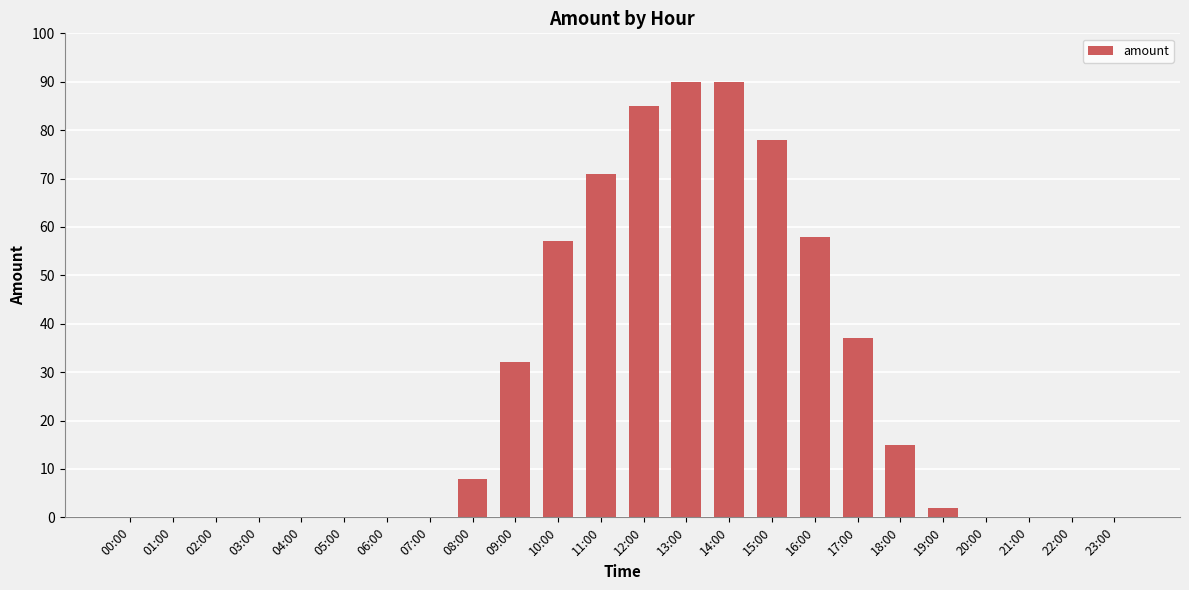

What is the sum of all values?

623